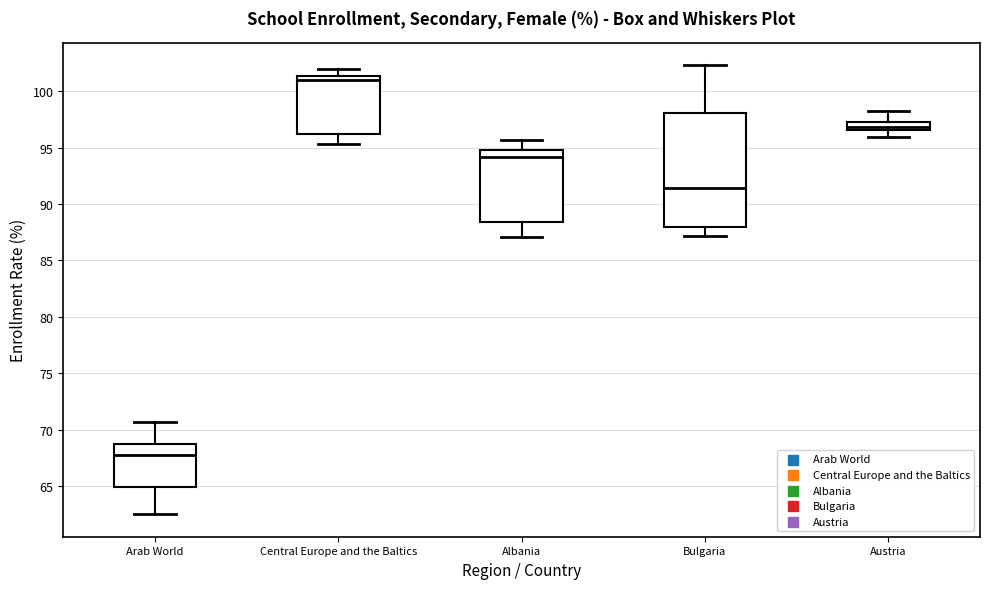

Which box's median line is the highest?

Central Europe and the Baltics